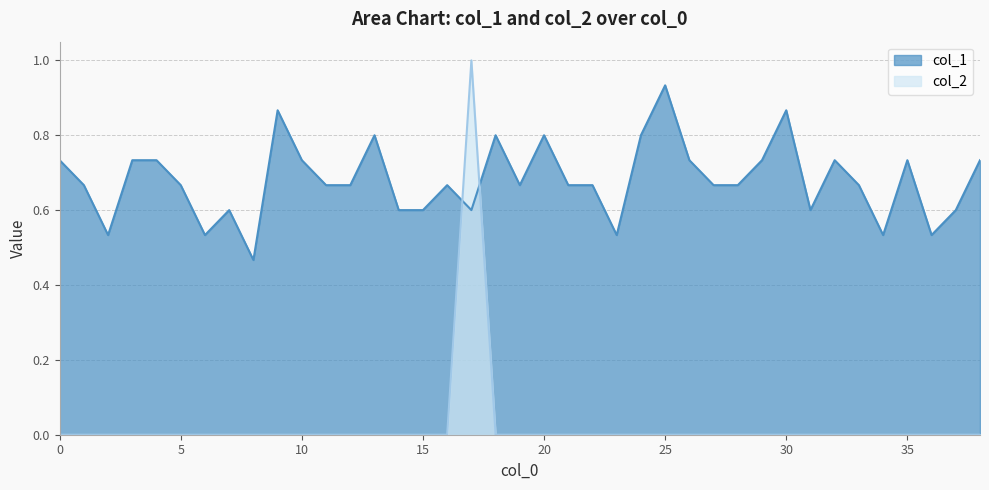

At which category does col_2 reach its first local peak?

17